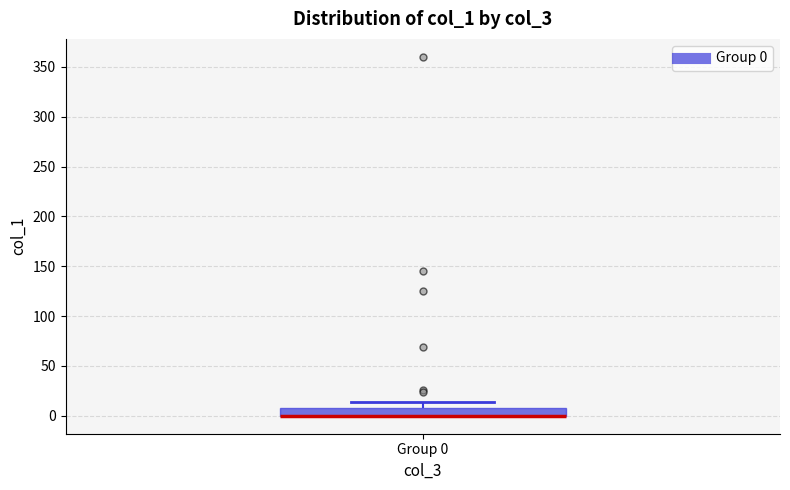

Transcribe this box plot: give where the median line is, the range the box spans, and where the two whiskers end, as read against the y-axis. The values are not printed on the chart, so give them approximately, as read against the axis.

median 0 (drawn on the box's lower edge), box 0 to 10, whiskers 0 to 15